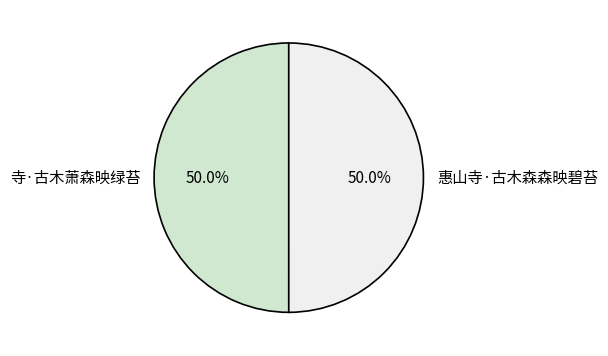

Approximately how many times larger is the value at 惠山寺·古木森森映碧苔 compared to 寺·古木萧森映绿苔?

1.0